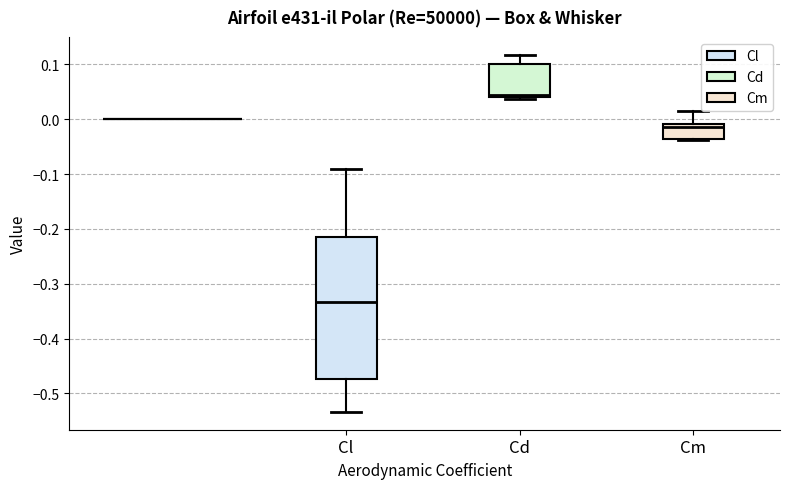

Where is the upper edge of the box for Cl on the y-axis? The values are not printed on the chart, so give them approximately, as read against the axis.

-0.21